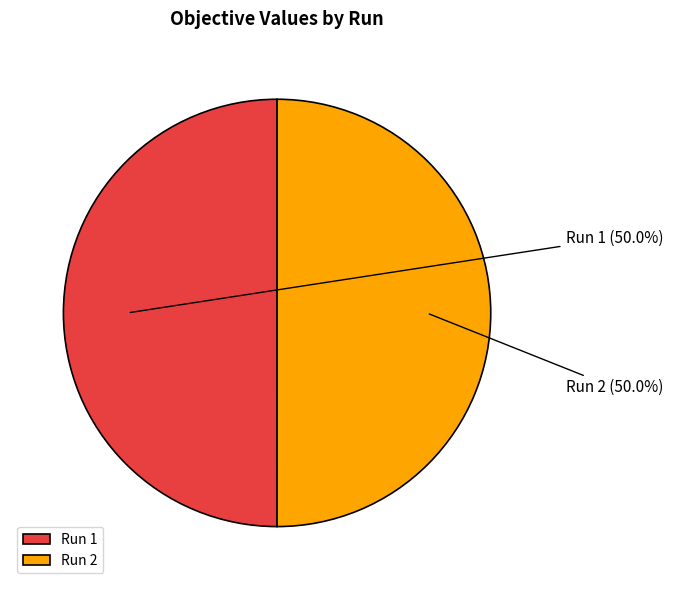

What percentage do Run 2 and Run 1 together represent?

100.0%